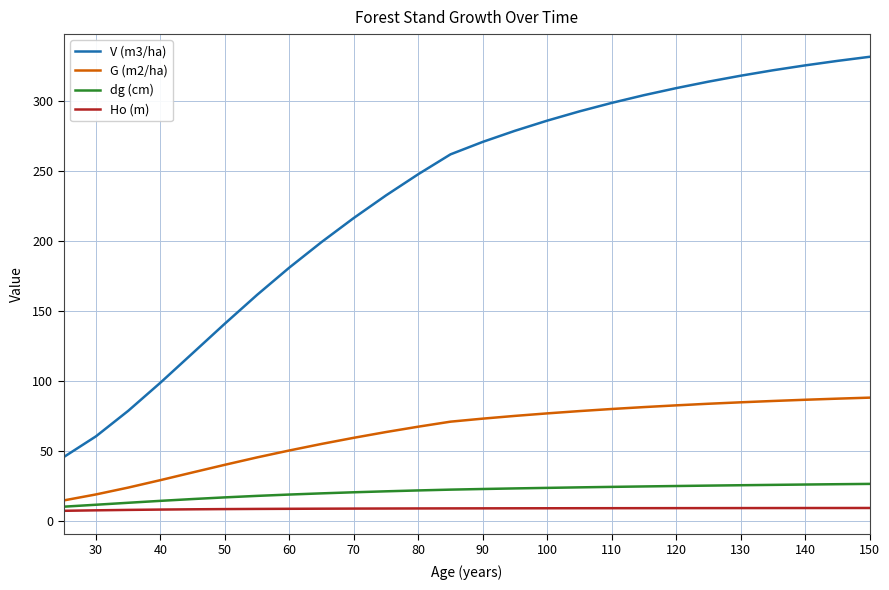

True or false: Ho (m) and G (m2/ha) cross at least once.

False